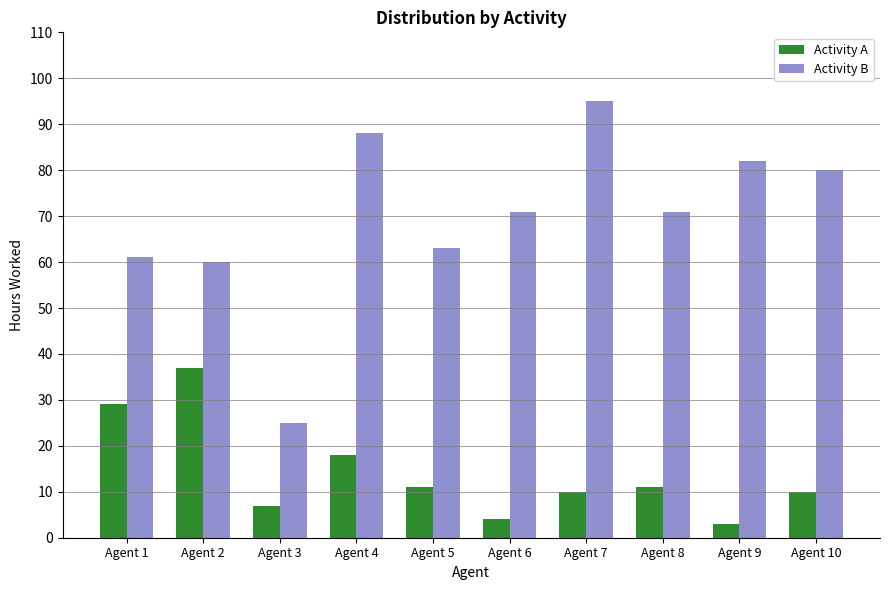

Does the chart contain stacked bars?

No